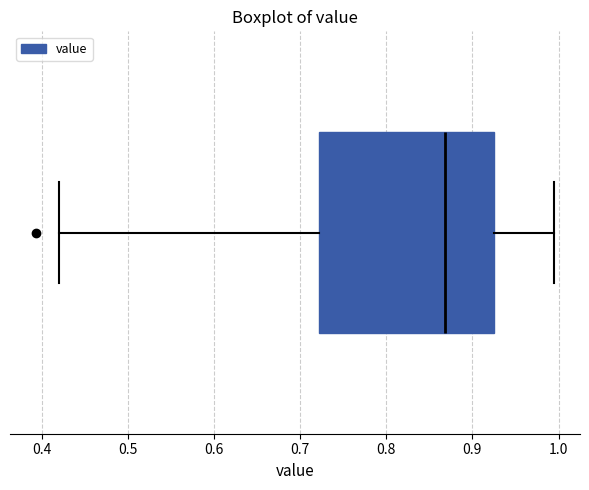

Read this box plot against the x-axis: the position of the median line, the range covered by the box, and the ends of both whiskers. The values are not printed on the chart, so give them approximately, as read against the axis.

median 0.87, box 0.72 to 0.93, whiskers 0.42 to 0.99